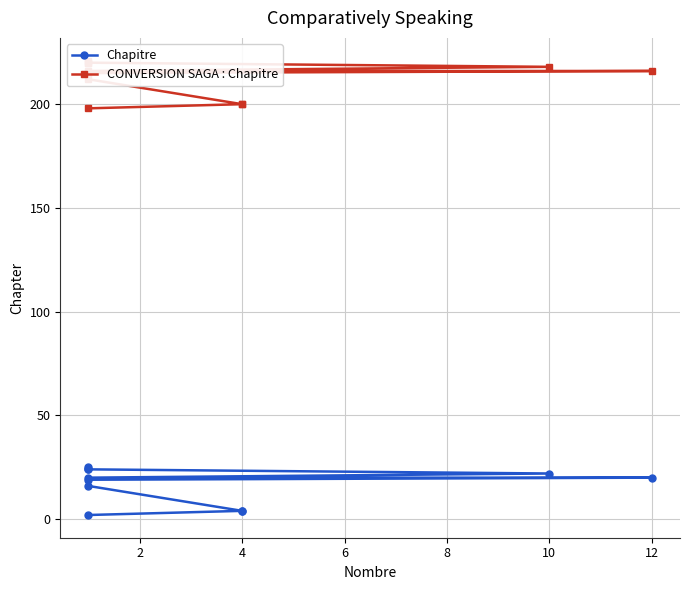

How many lines are shown in the chart?

2